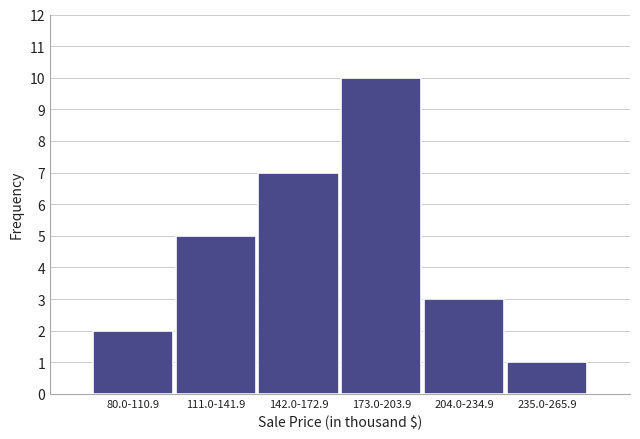

Reading left to right, list all the values displayed in this chart.

80.0-110.9=2	111.0-141.9=5	142.0-172.9=7	173.0-203.9=10	204.0-234.9=3	235.0-265.9=1